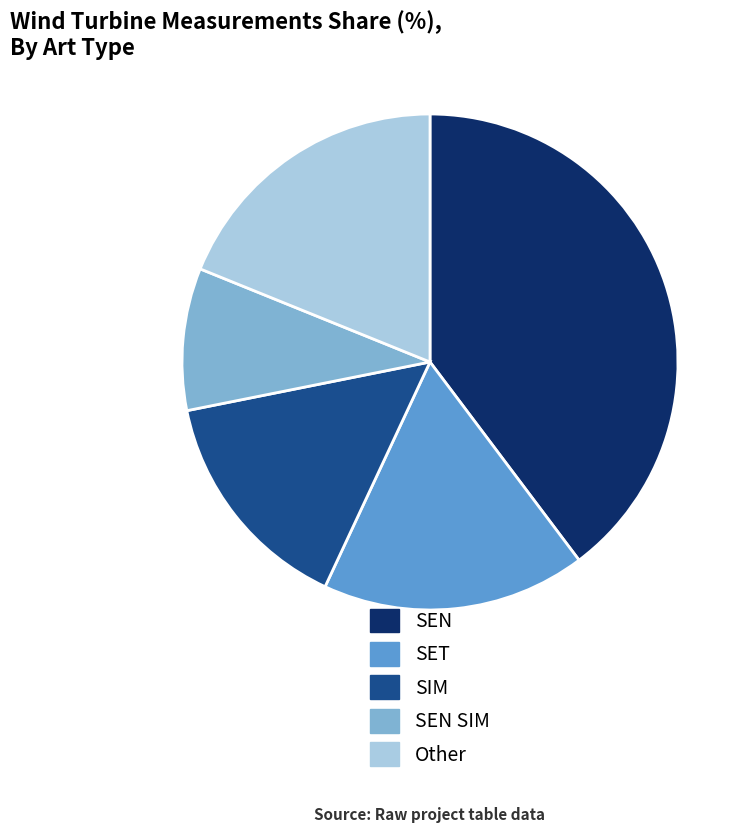

Is there any slice that represents more than half of the pie?

No